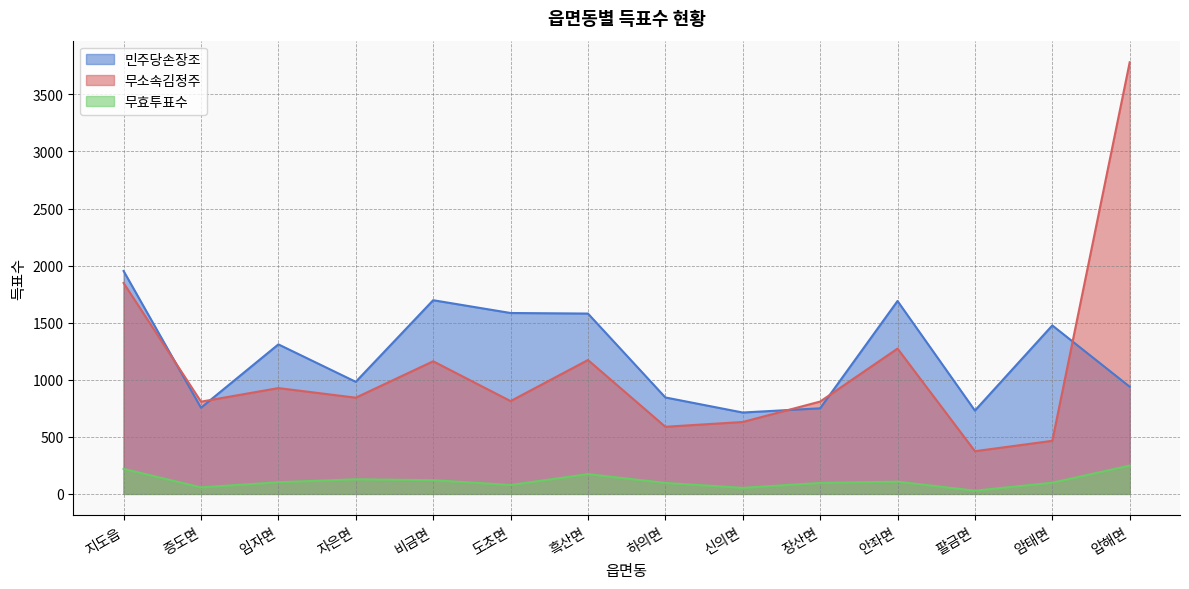

What are all the series names shown in the legend?

민주당손장조, 무소속김정주, 무효투표수